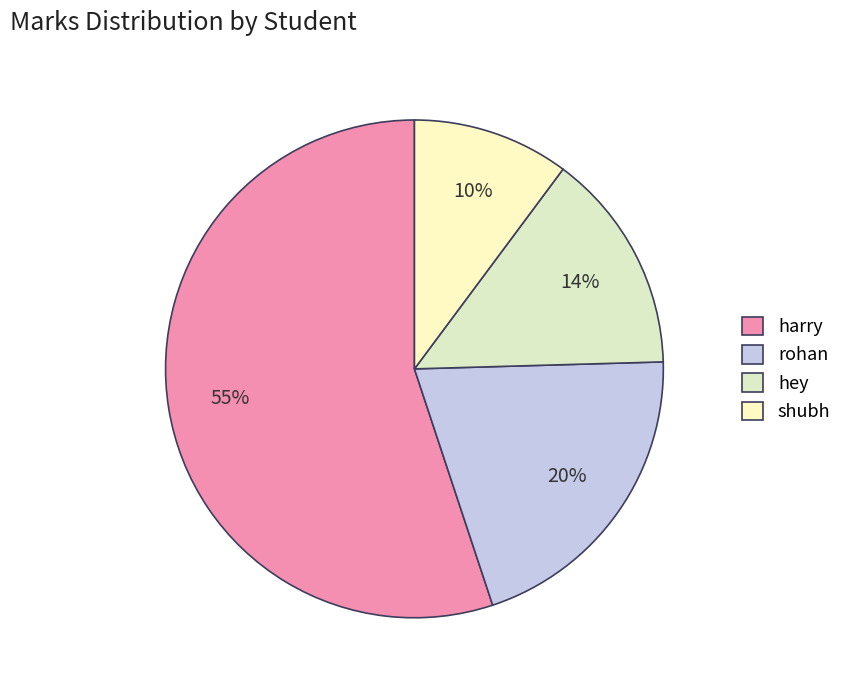

Do hey and shubh together represent more than half of the pie?

No